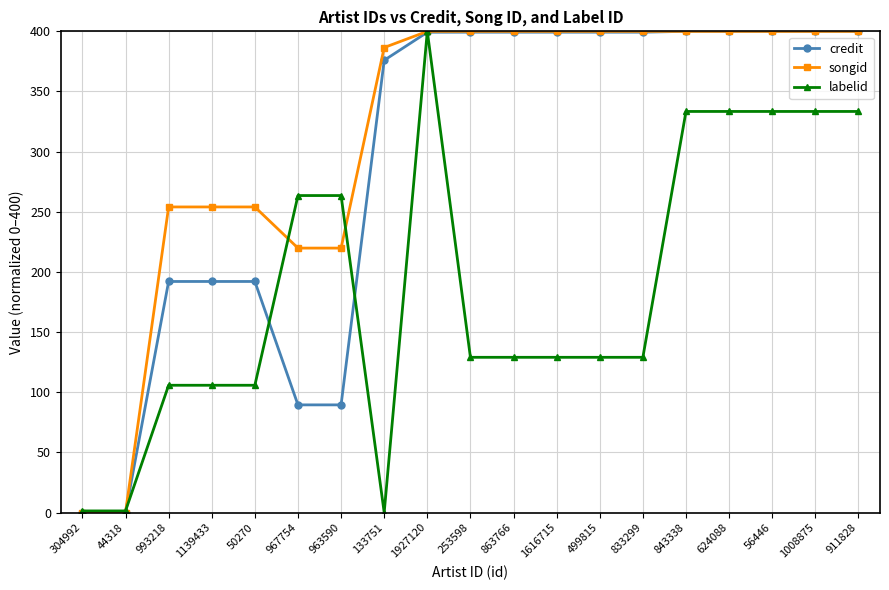

Between 993218 and 624088, which series saw the biggest shift?

labelid